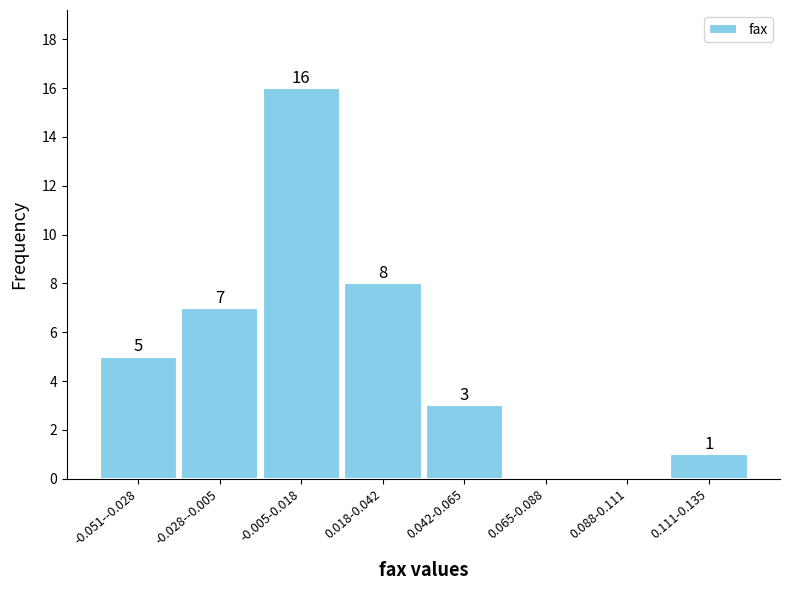

Reading left to right, what are all the values shown in this chart?

-0.051--0.028=5	-0.028--0.005=7	-0.005-0.018=16	0.018-0.042=8	0.042-0.065=3	0.065-0.088=0	0.088-0.111=0	0.111-0.135=1